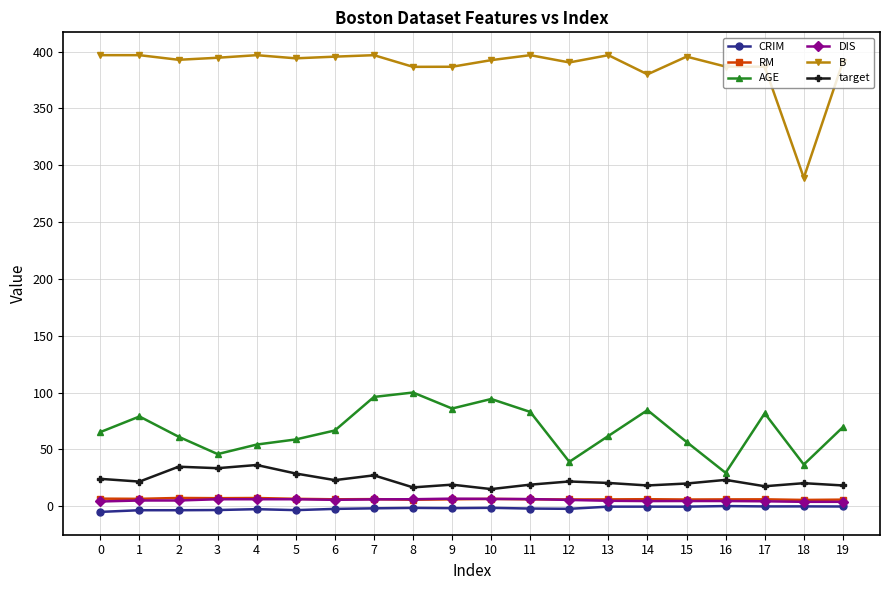

What is the average value of the DIS series?

5.2